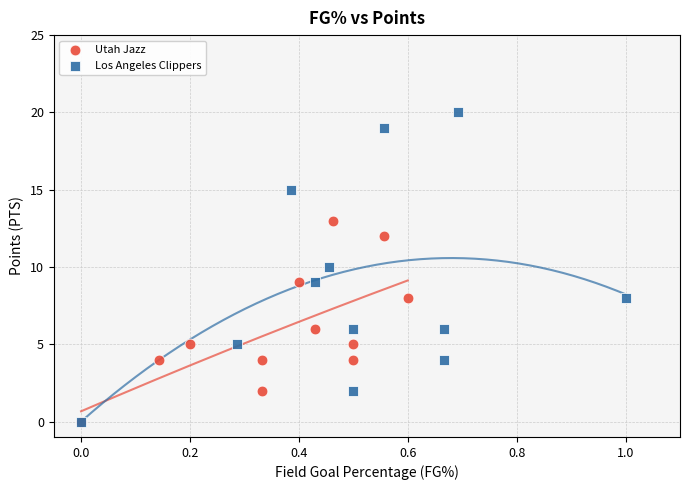

Which series has the widest spread of Y values?

Los Angeles Clippers